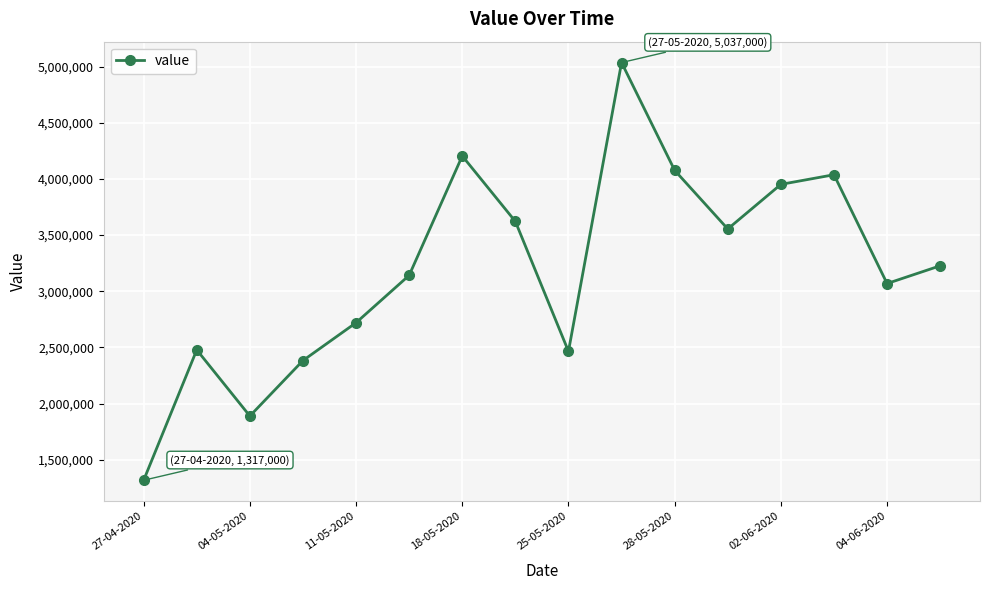

What is the value of the 14th point from the left?

4038000